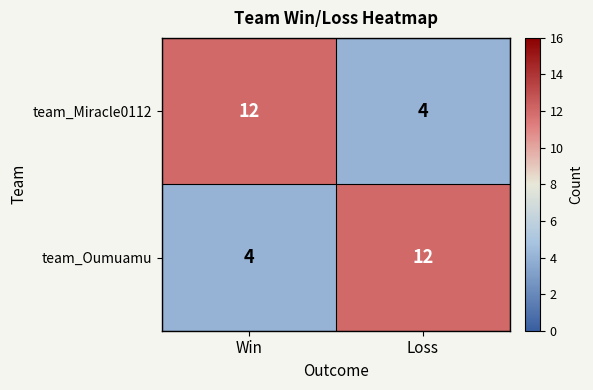

What is the minimum value shown in the chart?

4